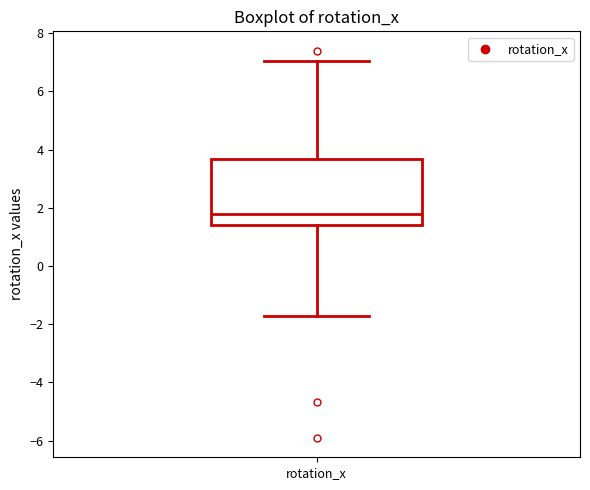

Read this box plot against the y-axis: the position of the median line, the range covered by the box, and the ends of both whiskers. The values are not printed on the chart, so give them approximately, as read against the axis.

median 1.8, box 1.4 to 3.6, whiskers -1.8 to 7.0